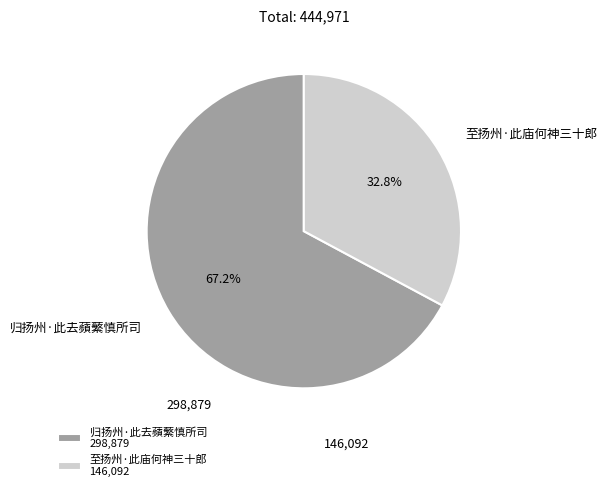

Is it true that 归扬州·此去蘋蘩慎所司 is 78% of the pie?

False